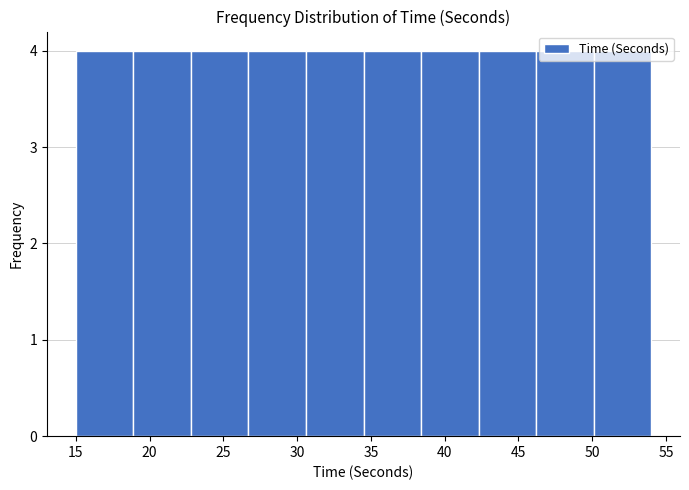

Reading left to right, transcribe this chart: for each bar, give the range it covers on the x-axis and its height. Neither the bar edges nor the heights are printed on the chart, so give them approximately, as read against the axes.

15.0 to 18.9: 4
18.9 to 22.8: 4
22.8 to 26.7: 4
26.7 to 30.6: 4
30.6 to 34.5: 4
34.5 to 38.4: 4
38.4 to 42.3: 4
42.3 to 46.2: 4
46.2 to 50.1: 4
50.1 to 54.0: 4